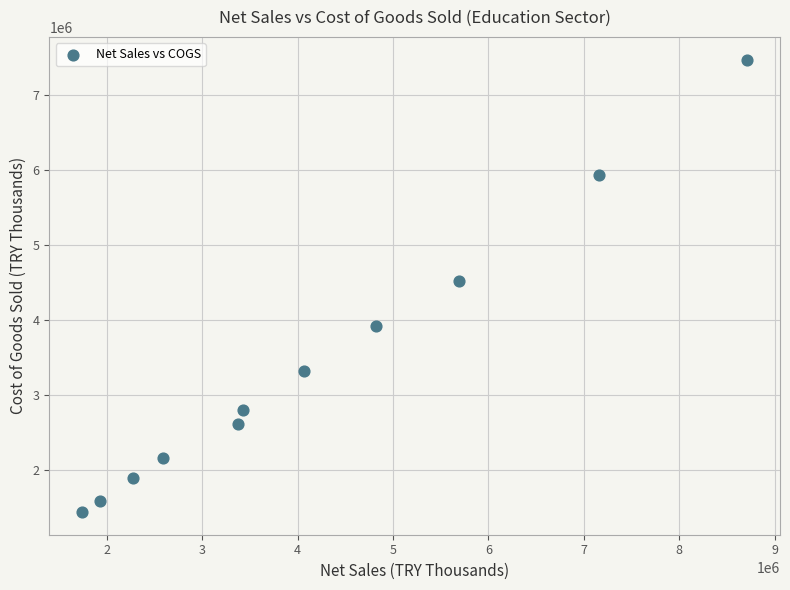

What is the average Y value?

3420229.8